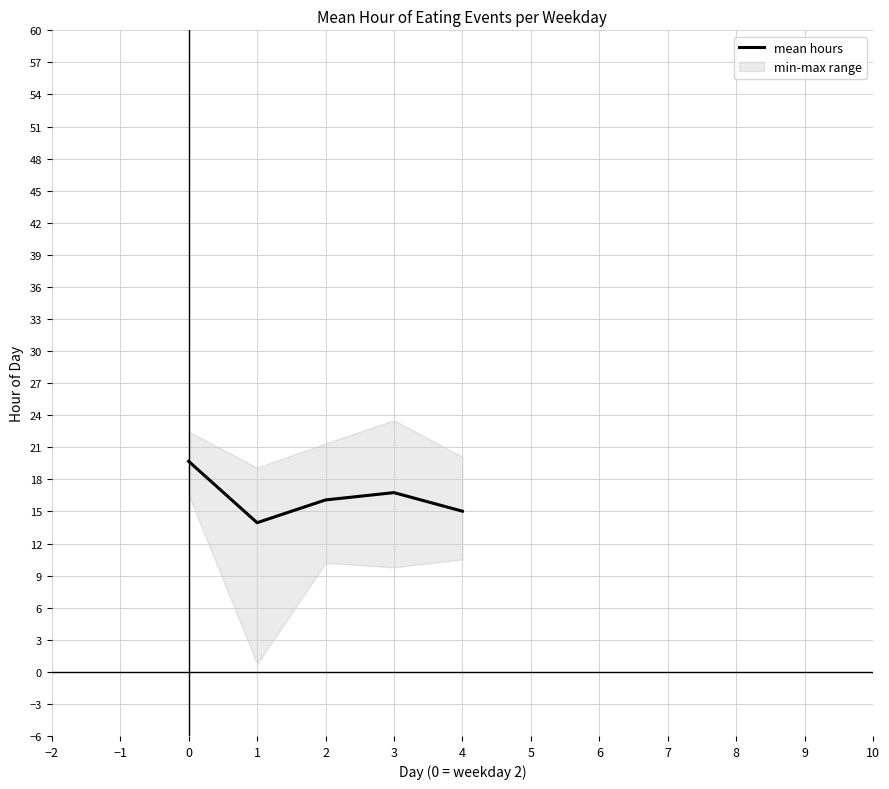

The mean hours series shows 10.0 at 3. True or false?

False